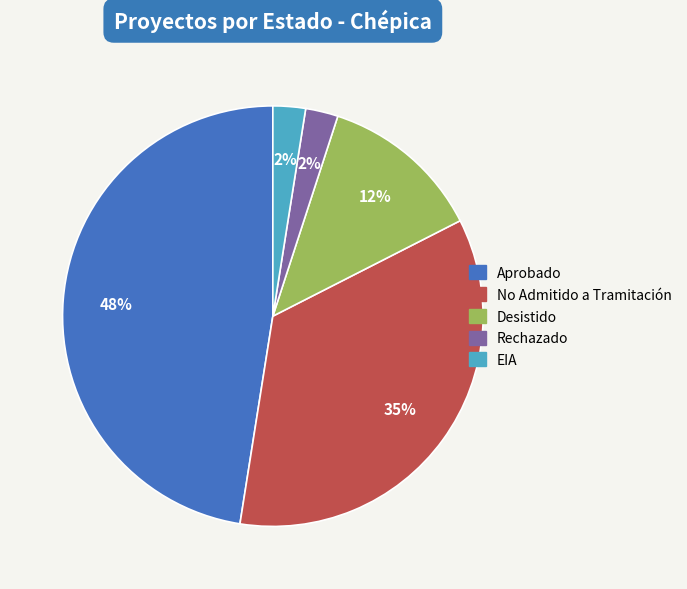

To the nearest percent, what percentage of the pie is No Admitido a Tramitación?

35%